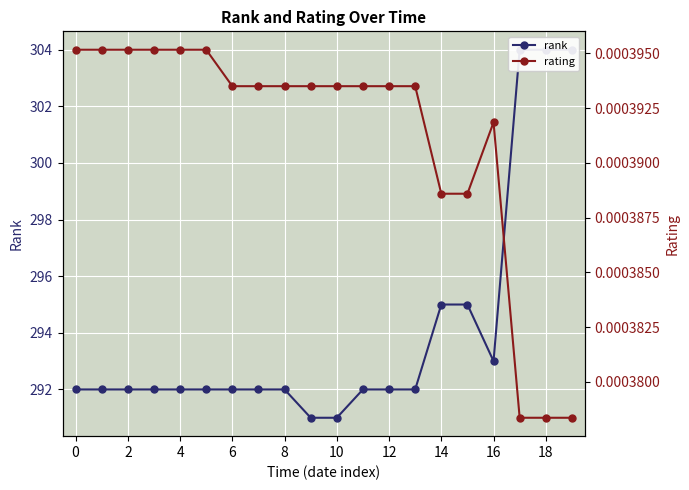

What is the difference between the maximum and minimum values in the rank series?

13.0